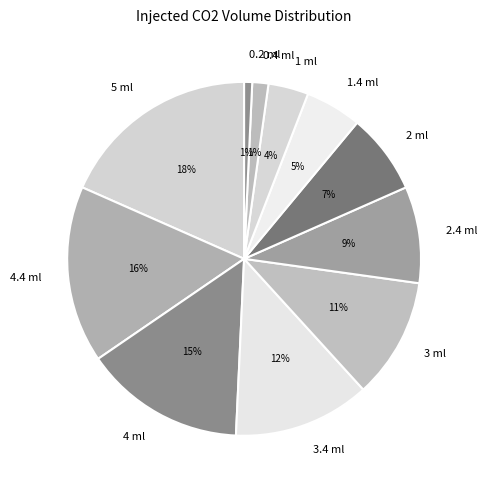

To the nearest percent, what portion does 0.4 ml represent?

1%